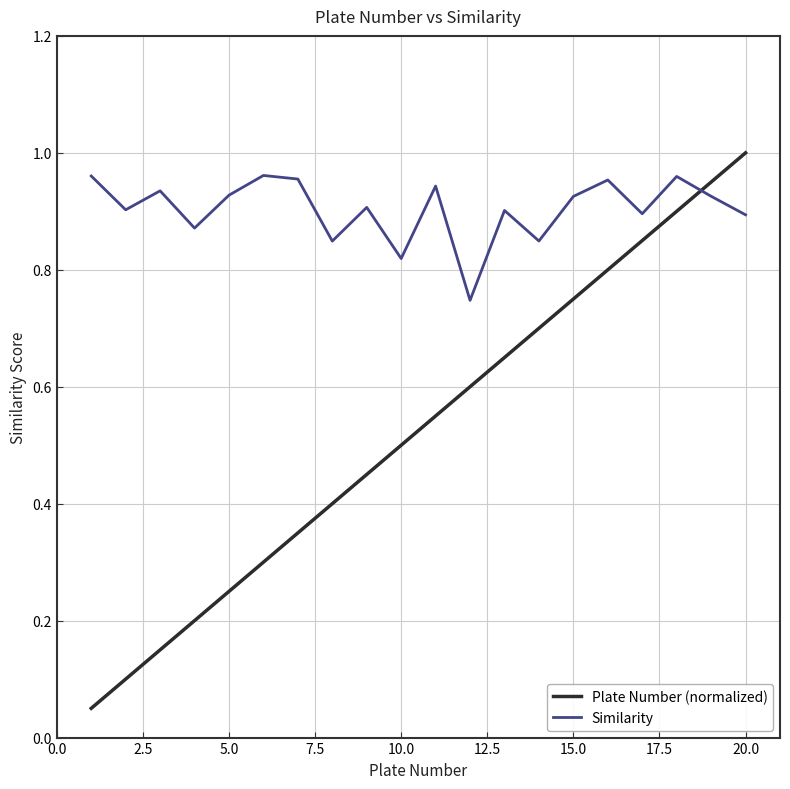

At how many categories does at least one series exceed 0?

20